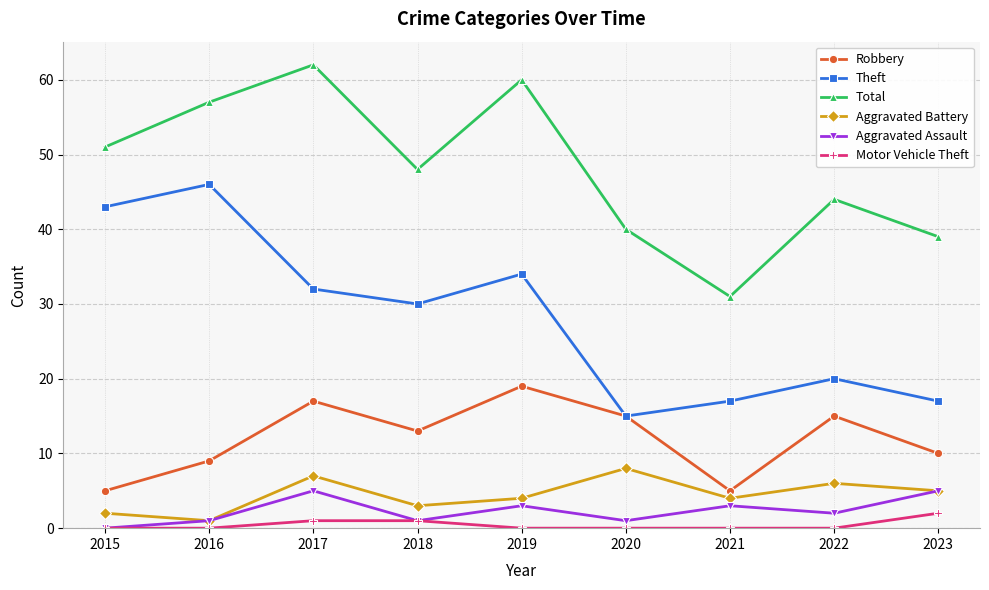

What is the total value across all series at 2021?

60